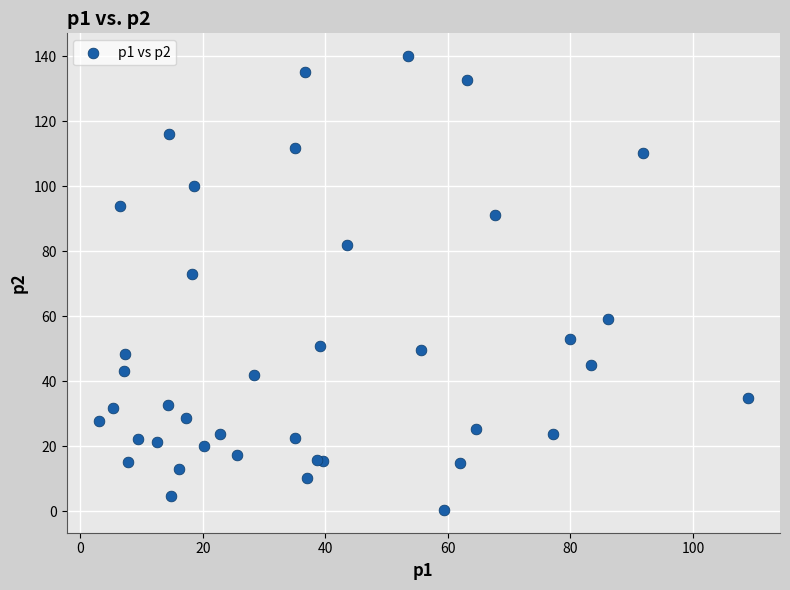

What Y value in the scatter plot is closest to 70?

72.8